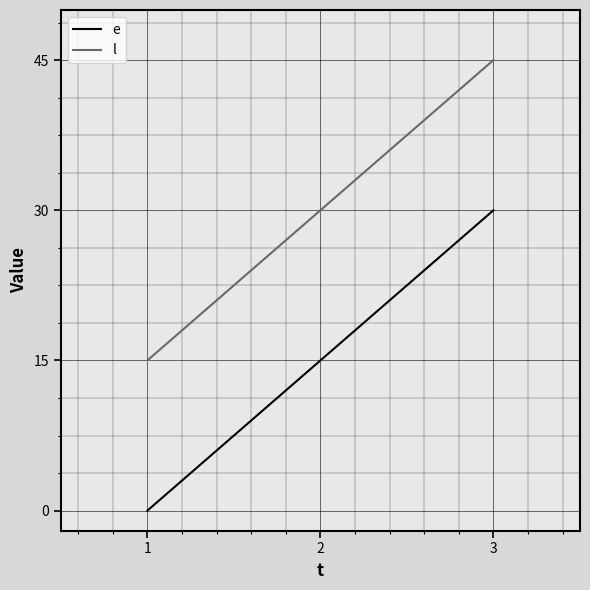

What is the spread (max minus min) of values at 2?

15